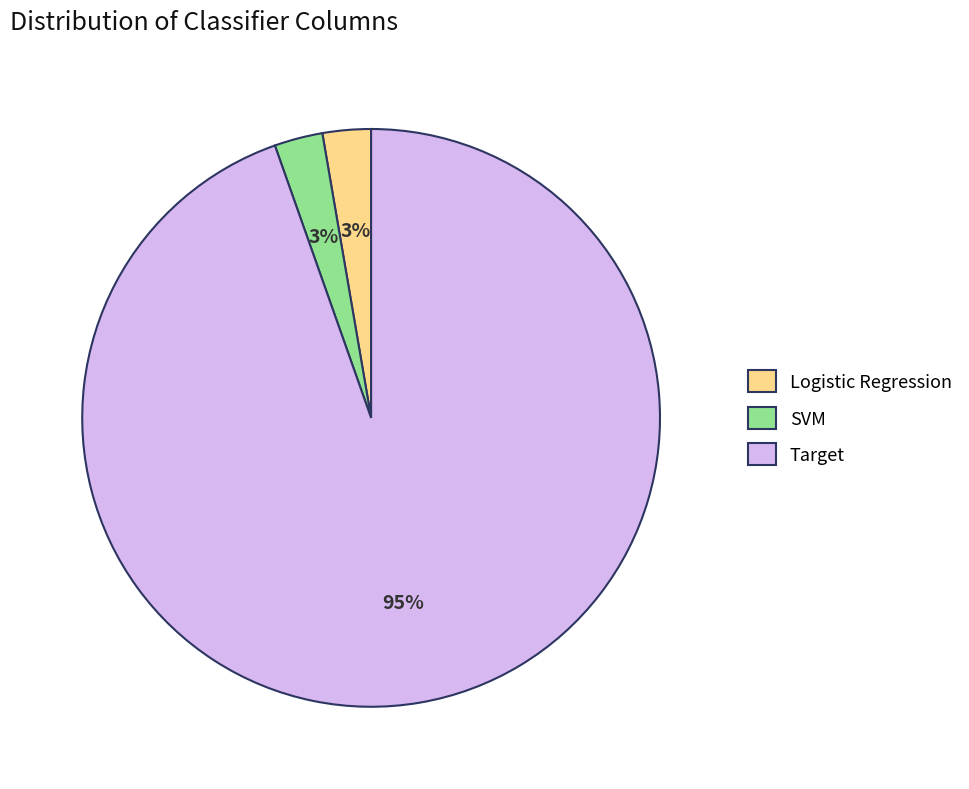

What is the majority slice?

Target